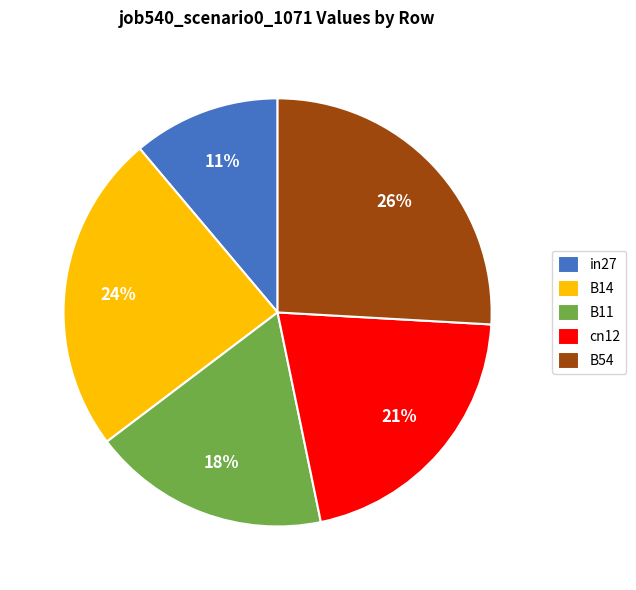

Count the number of slices in the pie.

5